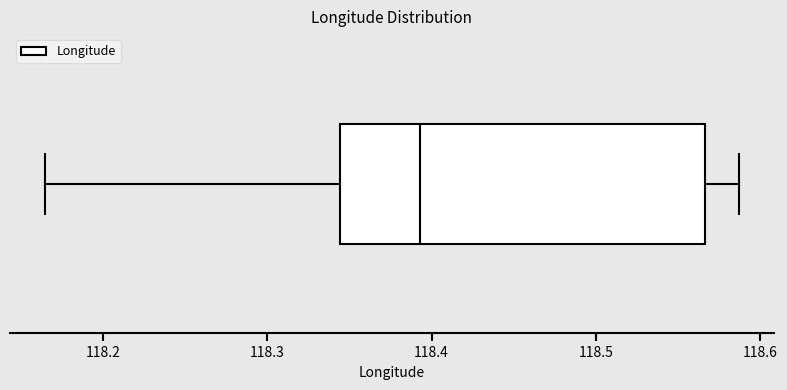

Read this box plot against the x-axis: the position of the median line, the range covered by the box, and the ends of both whiskers. The values are not printed on the chart, so give them approximately, as read against the axis.

median 118.39, box 118.34 to 118.57, whiskers 118.16 to 118.59